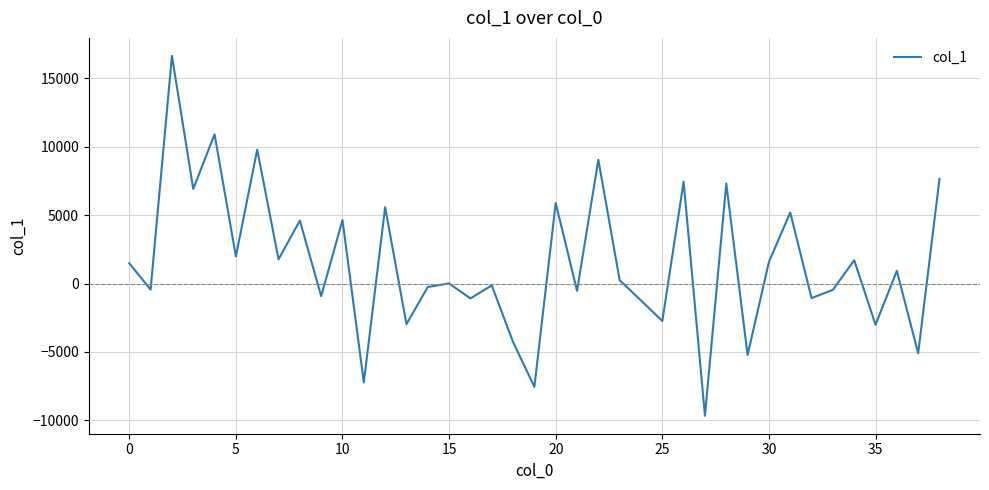

What is the greatest value displayed?

16625.8